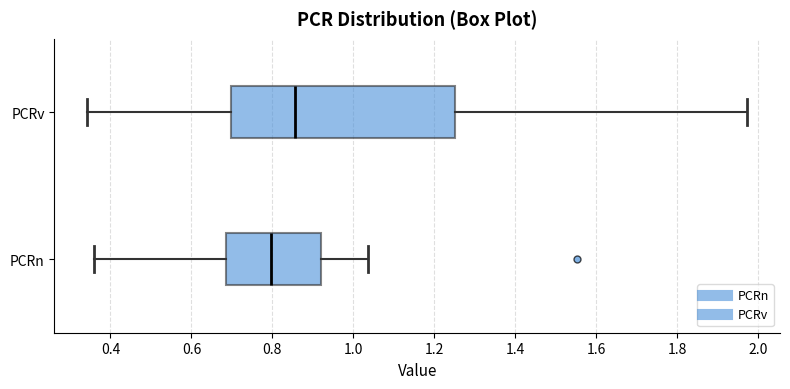

Where does the right whisker of the box for PCRv end on the x-axis? The values are not printed on the chart, so give them approximately, as read against the axis.

1.98